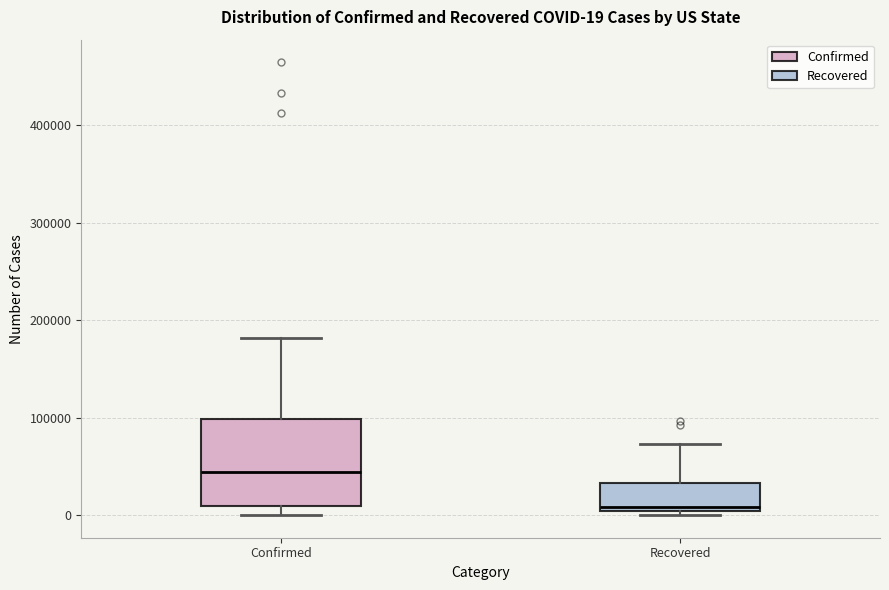

Which box is the tallest, from its lower edge to its upper edge?

Confirmed